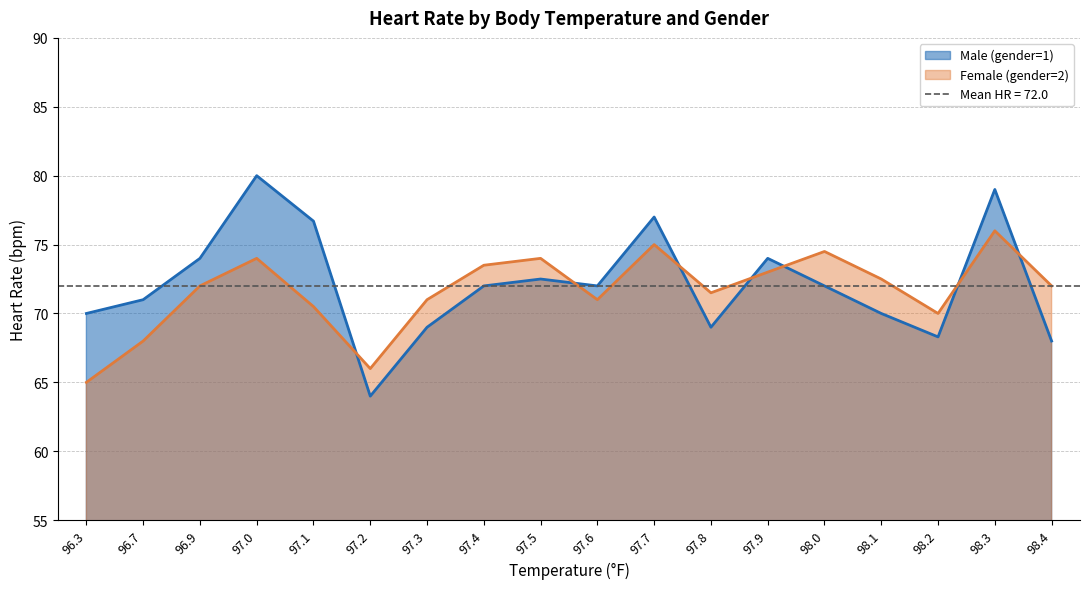

What position from the right is 97.5?

10